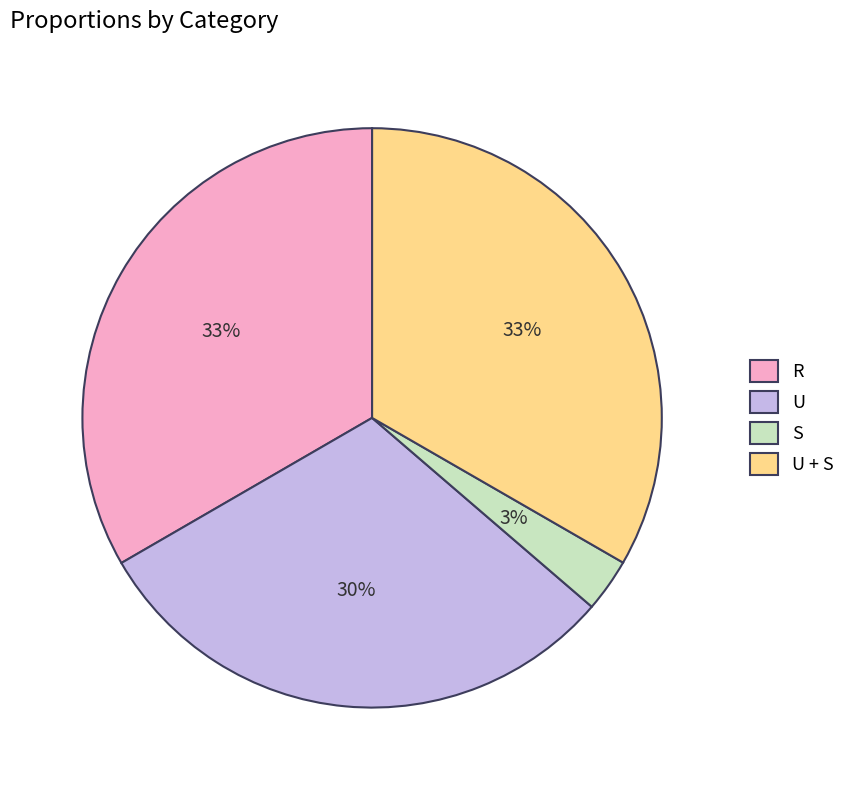

Is S the majority of the pie?

No